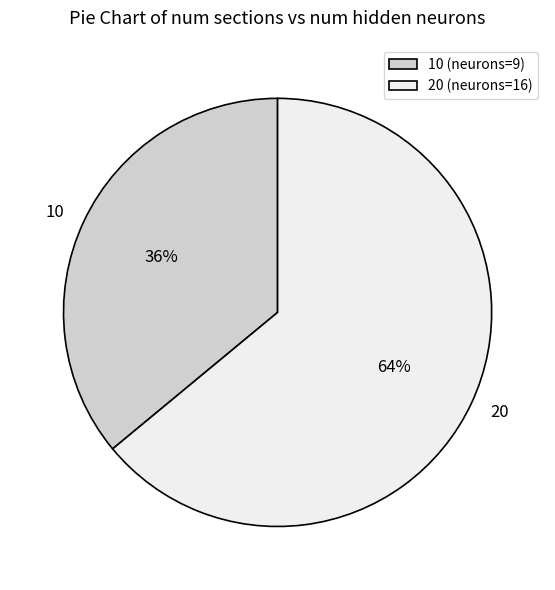

To the nearest percent, what portion does 20 represent?

64%